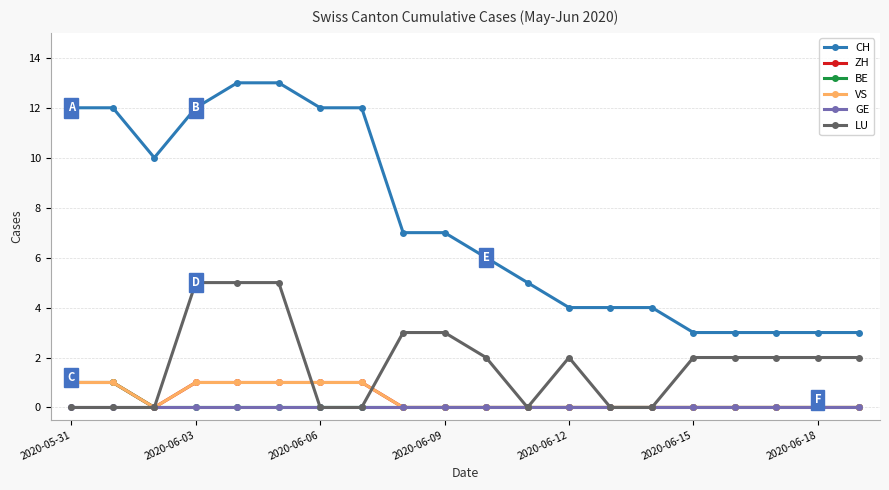

Is this an area chart (filled region under the line)?

No